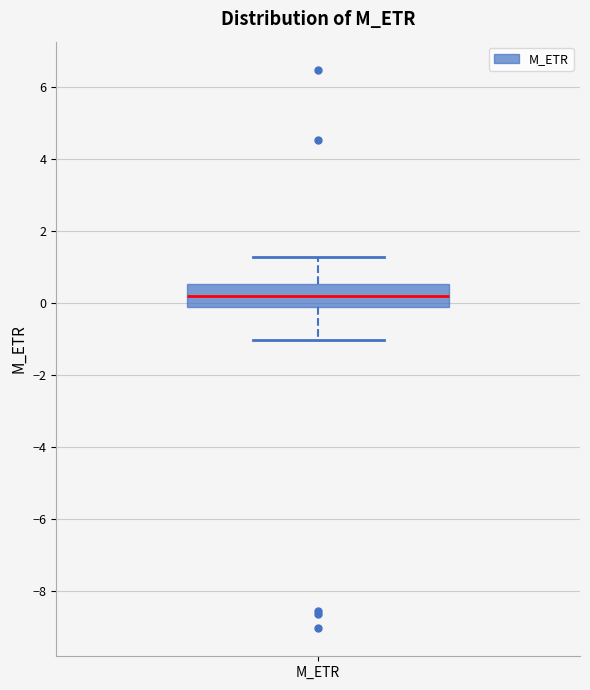

Transcribe this box plot: give where the median line is, the range the box spans, and where the two whiskers end, as read against the y-axis. The values are not printed on the chart, so give them approximately, as read against the axis.

median 0.2, box -0.2 to 0.6, whiskers -1.0 to 1.2